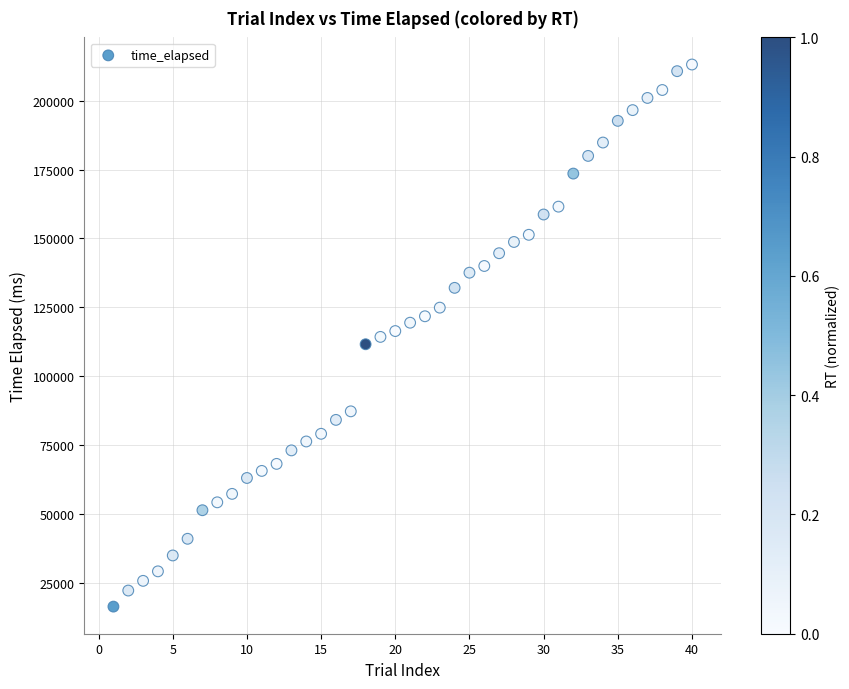

What is the range of Y values (max minus min)?

196729